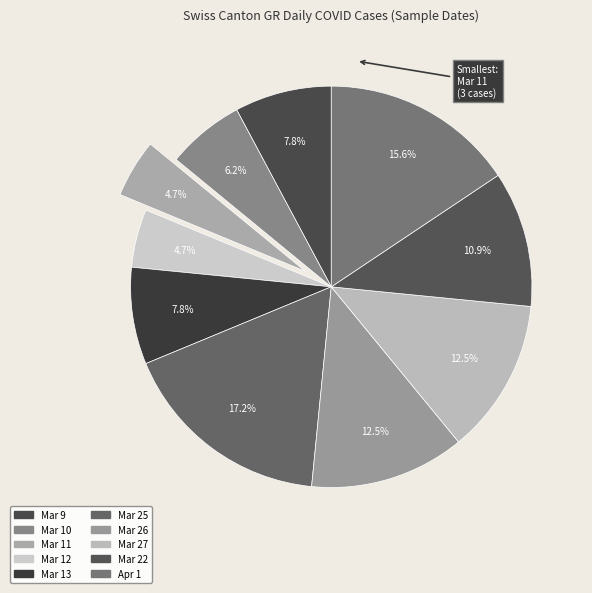

Count the number of slices in the pie.

10